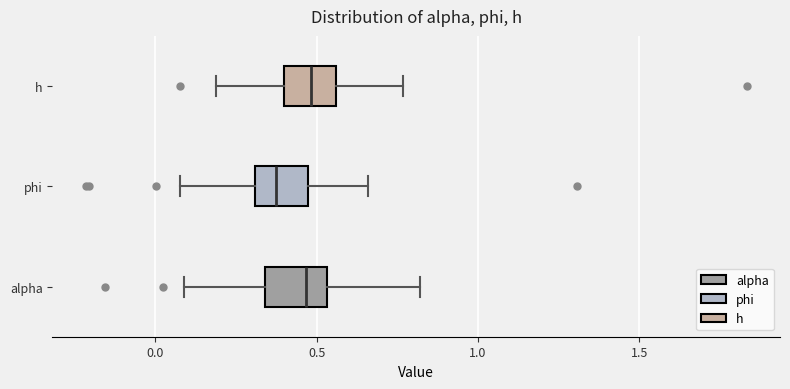

Where does the left whisker of the box for phi end on the x-axis? The values are not printed on the chart, so give them approximately, as read against the axis.

0.10